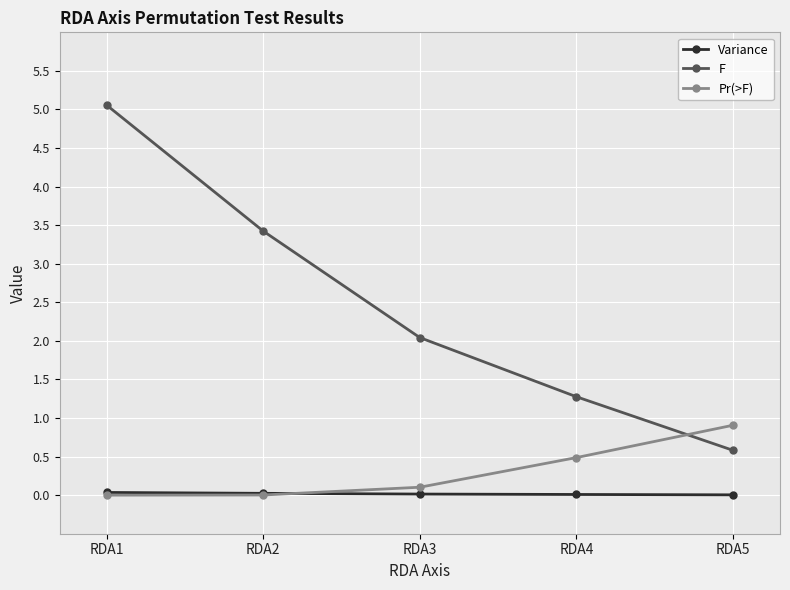

Is it true that F equals 3.4 at RDA2?

True